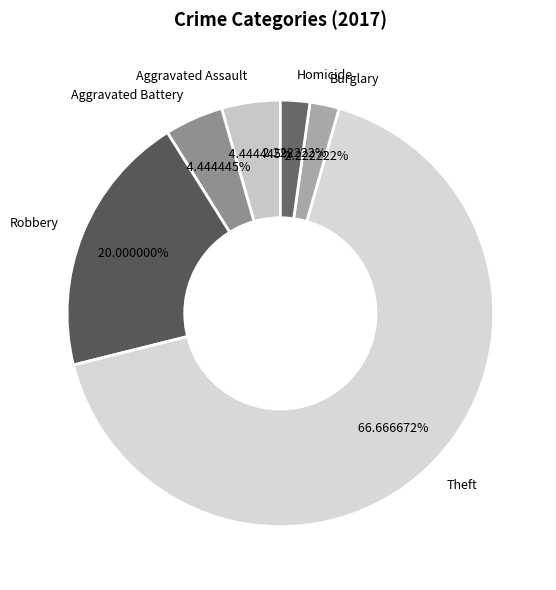

Approximately how many times larger is the value at Theft compared to Aggravated Assault?

15.0